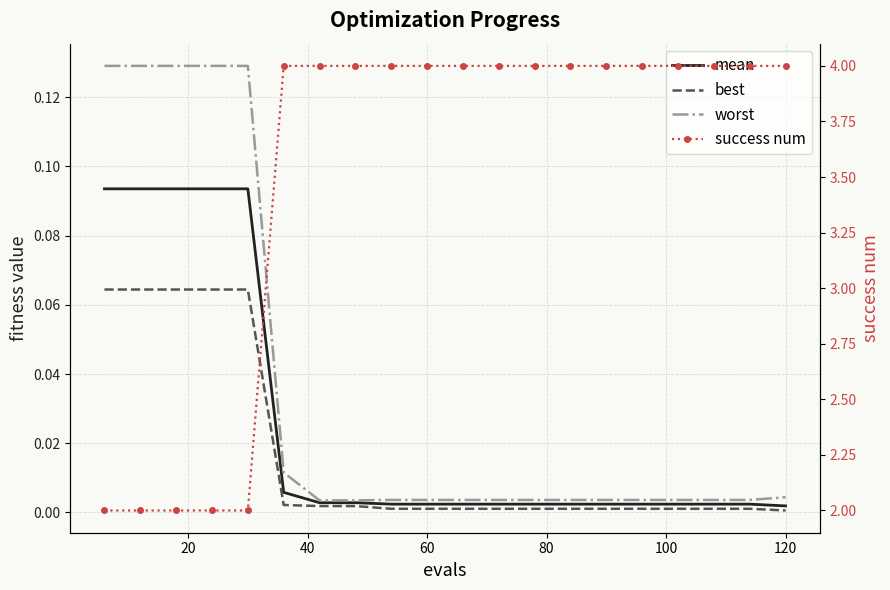

Reading left to right, extract all data points from this chart.

mean: 0.1	0.1	0.1	0.1	0.1	0.0	0.0	0.0	0.0	0.0	0.0	0.0	0.0	0.0	0.0	0.0	0.0	0.0	0.0	0.0
best: 0.1	0.1	0.1	0.1	0.1	0.0	0.0	0.0	0.0	0.0	0.0	0.0	0.0	0.0	0.0	0.0	0.0	0.0	0.0	0.0
worst: 0.1	0.1	0.1	0.1	0.1	0.0	0.0	0.0	0.0	0.0	0.0	0.0	0.0	0.0	0.0	0.0	0.0	0.0	0.0	0.0
success num: 2.0	2.0	2.0	2.0	2.0	4.0	4.0	4.0	4.0	4.0	4.0	4.0	4.0	4.0	4.0	4.0	4.0	4.0	4.0	4.0